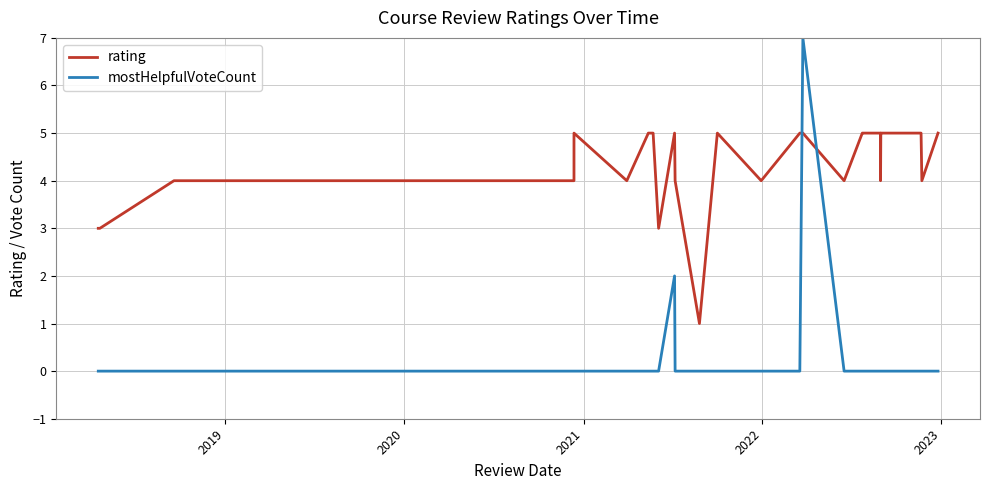

The mostHelpfulVoteCount series shows 4 at 30. True or false?

False